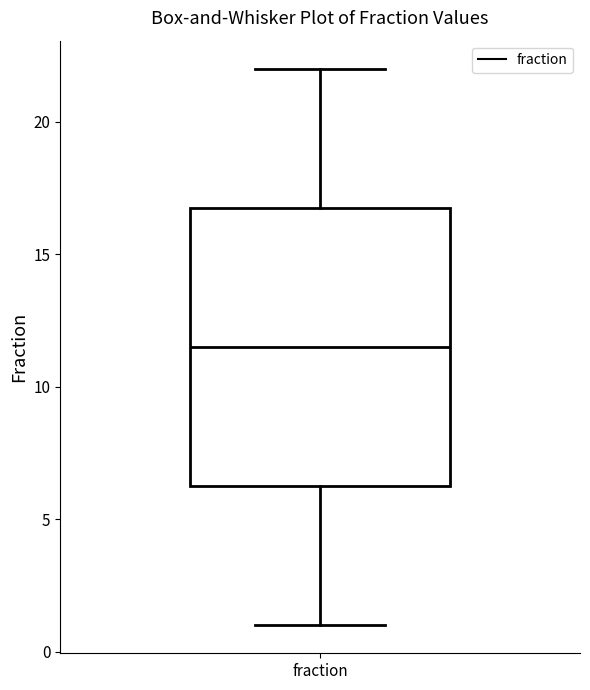

Read this box plot against the y-axis: the position of the median line, the range covered by the box, and the ends of both whiskers. The values are not printed on the chart, so give them approximately, as read against the axis.

median 11.5, box 6.5 to 17.0, whiskers 1.0 to 22.0